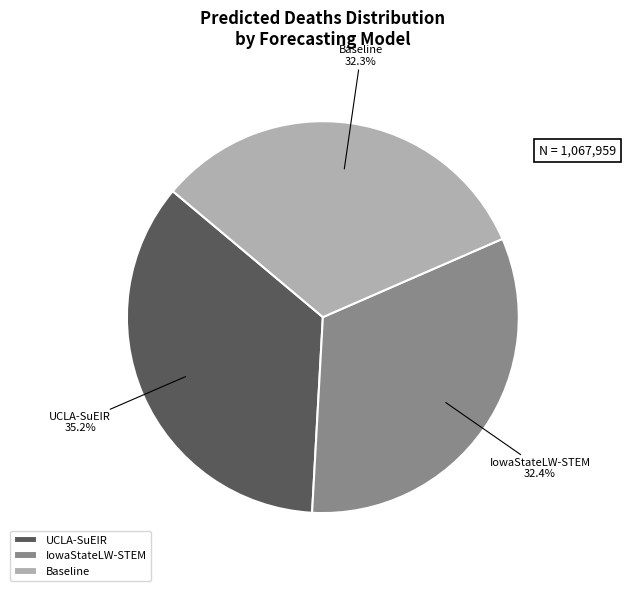

Which slice is the largest?

UCLA-SuEIR